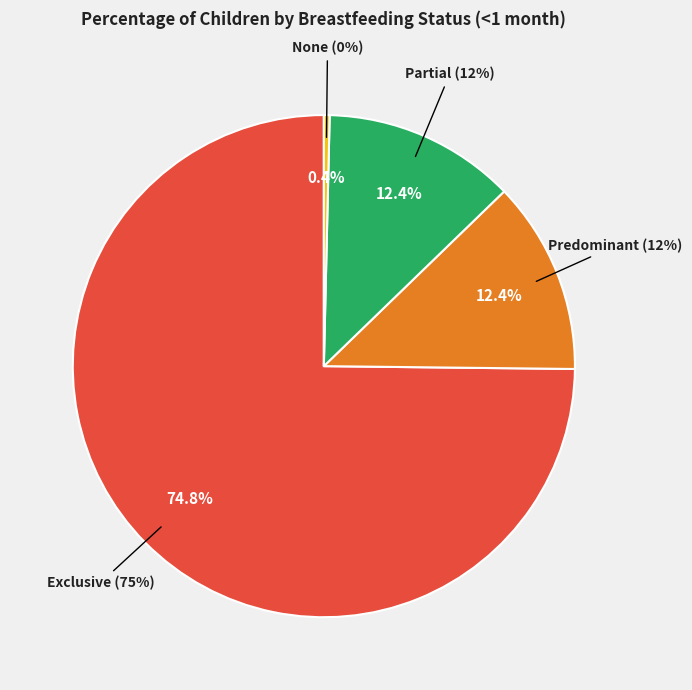

True or false: Partial accounts for 12% of the total.

True